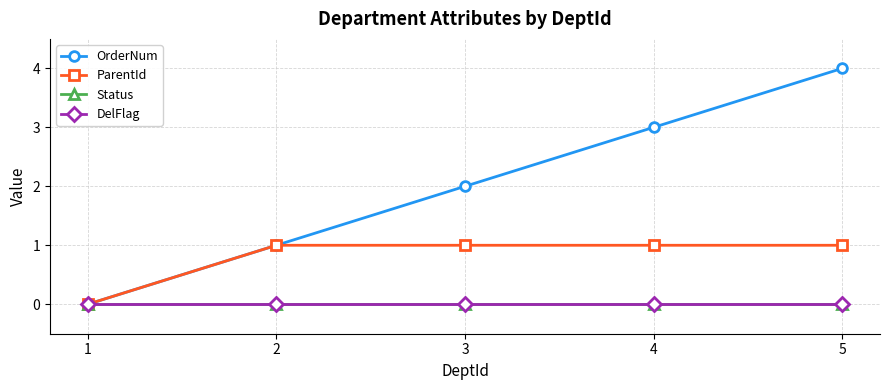

Does the chart have visible grid lines?

Yes